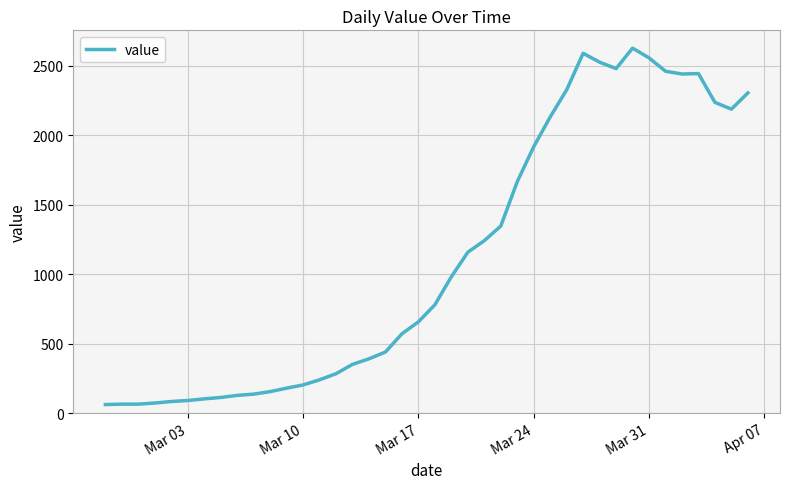

What is the maximum value shown in the chart?

2625